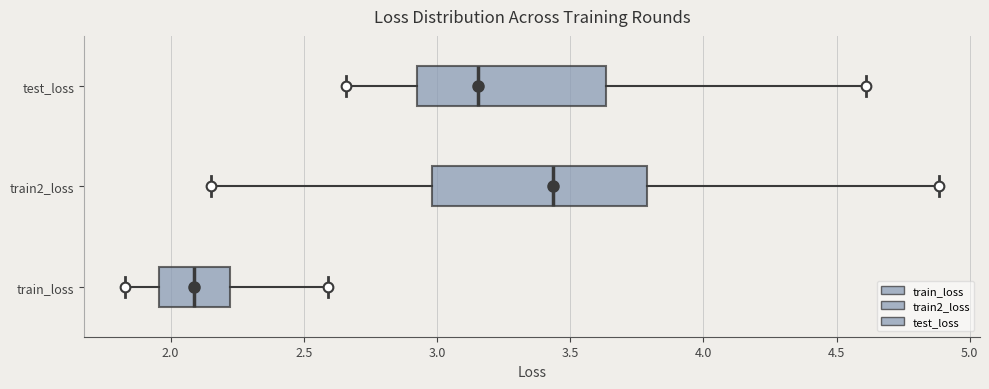

Which box is the widest, from its left edge to its right edge?

train2_loss